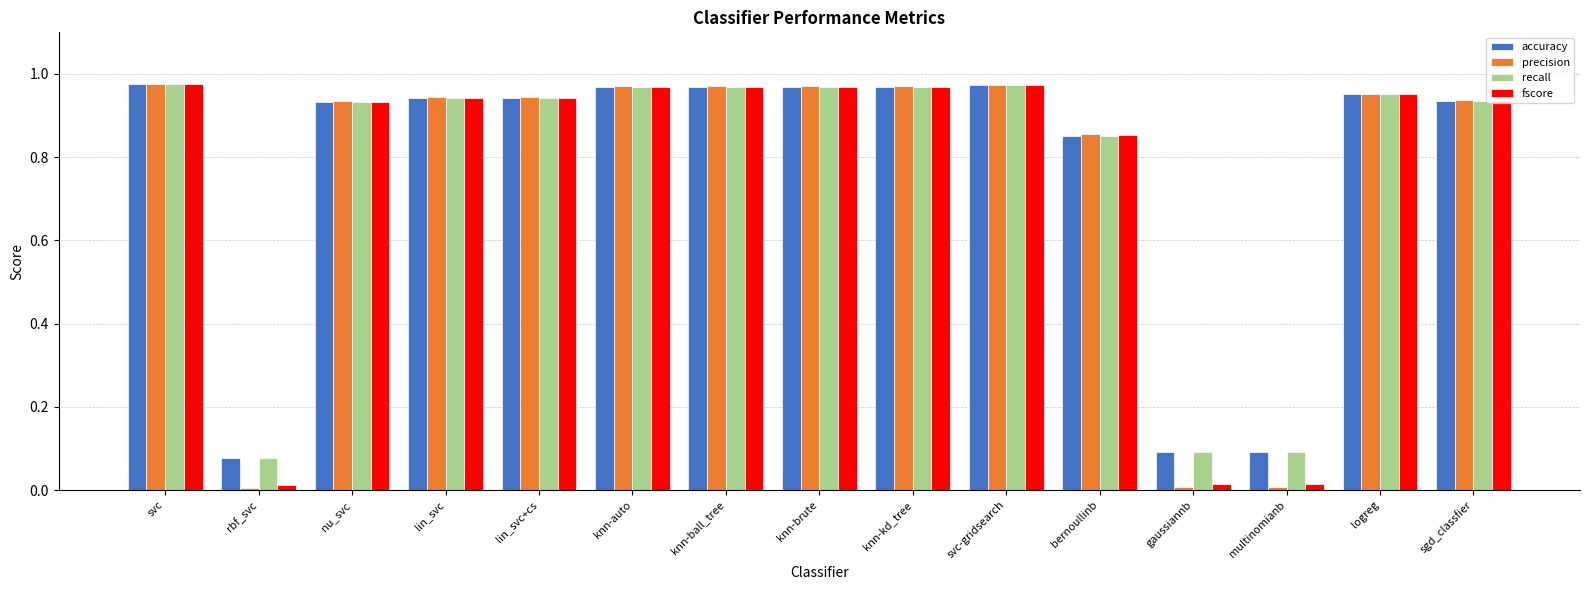

Which series has the largest range (max minus min)?

precision